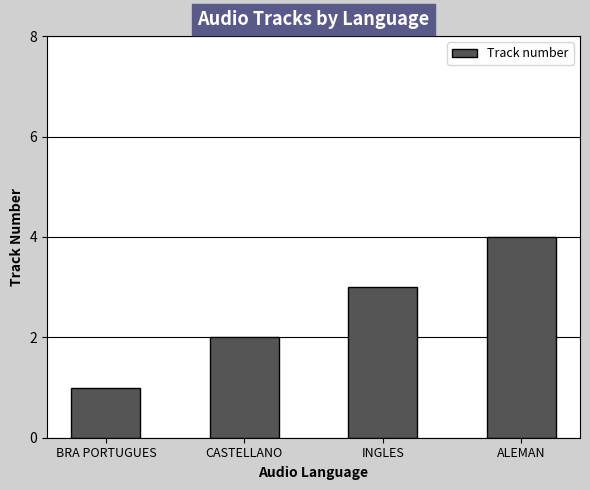

Rank the categories by value from lowest to highest.

BRA PORTUGUES, CASTELLANO, INGLES, ALEMAN